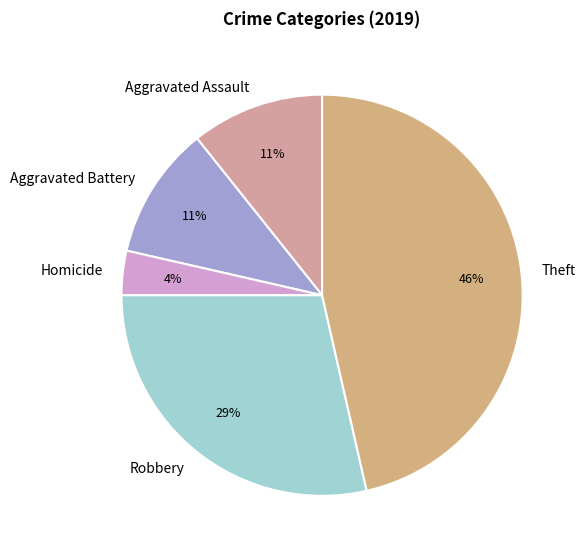

Do Robbery and Aggravated Battery together represent more than half of the pie?

No